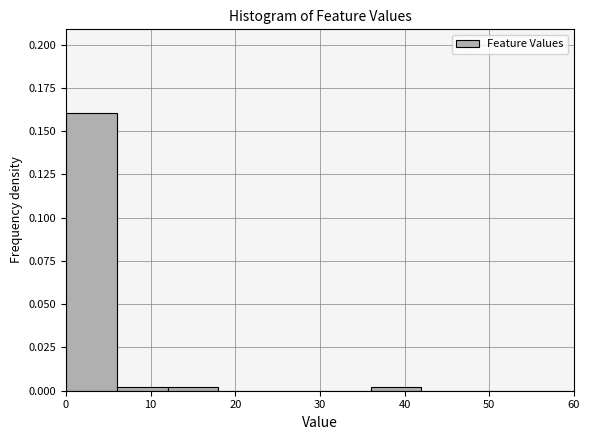

Which range on the x-axis has the tallest bar?

0 to 6